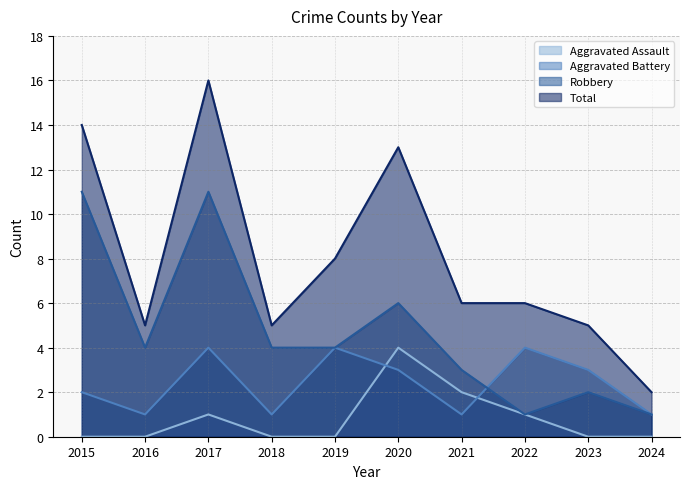

What is the difference between the second highest and second lowest values in the Aggravated Assault series?

2